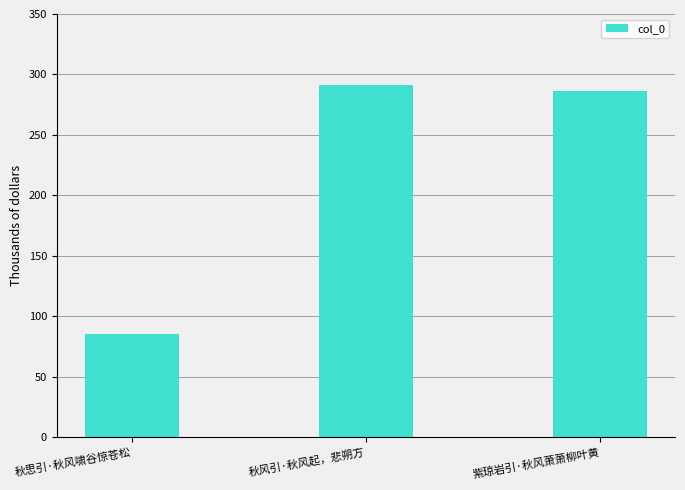

List the labels in order of value, smallest first.

秋思引·秋风啸谷惊苍松, 紫琼岩引·秋风萧萧柳叶黄, 秋风引·秋风起，悲朔方